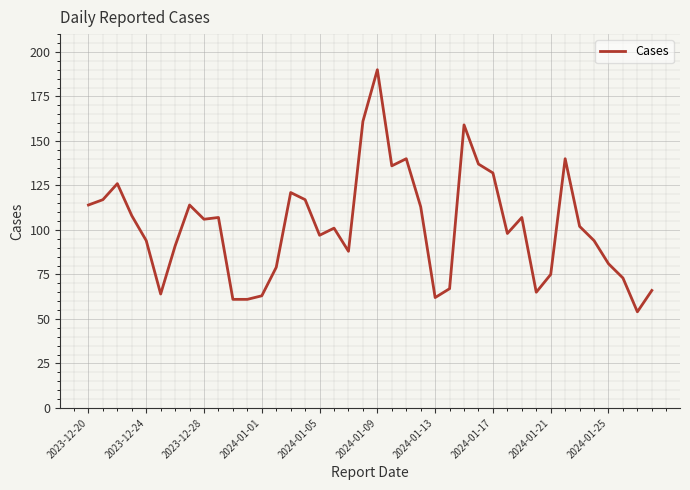

What is the maximum value shown in the chart?

190